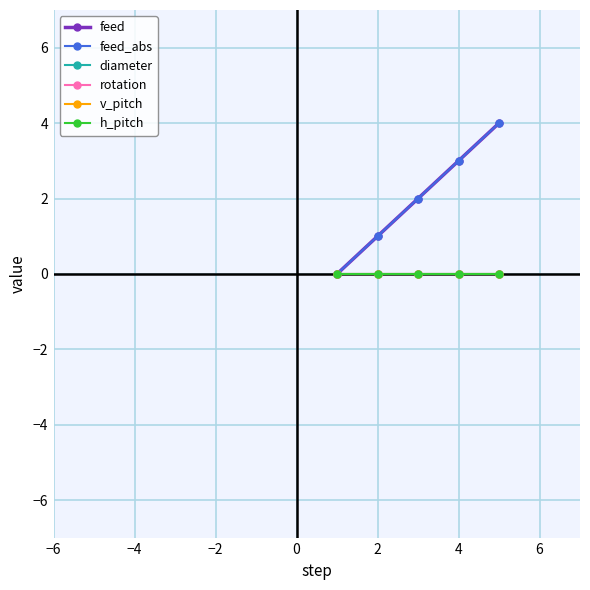

Is this an area chart (filled region under the line)?

No